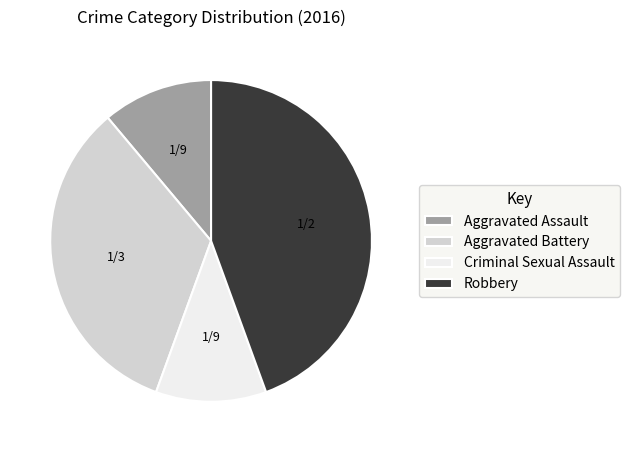

Which has a higher value, Criminal Sexual Assault or Aggravated Battery?

Aggravated Battery